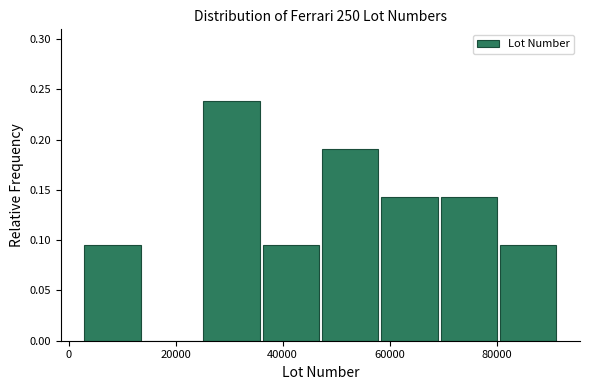

Over which range of the x-axis is the bar tallest?

26000 to 36000